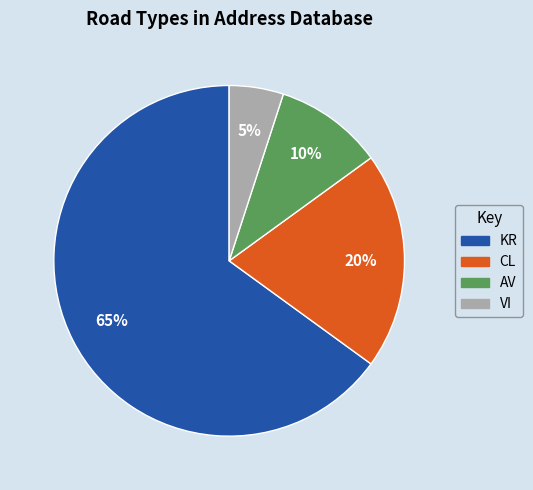

What is the smallest slice in the pie chart?

VI